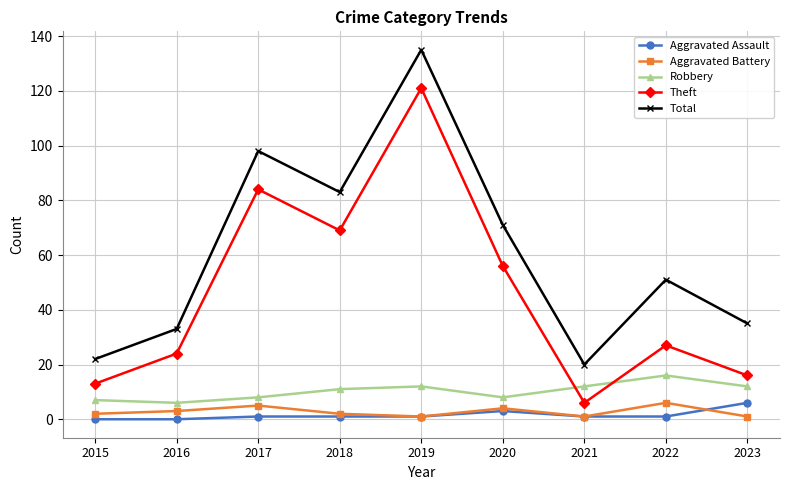

The value of Total at 2022 is 51. True or false?

True